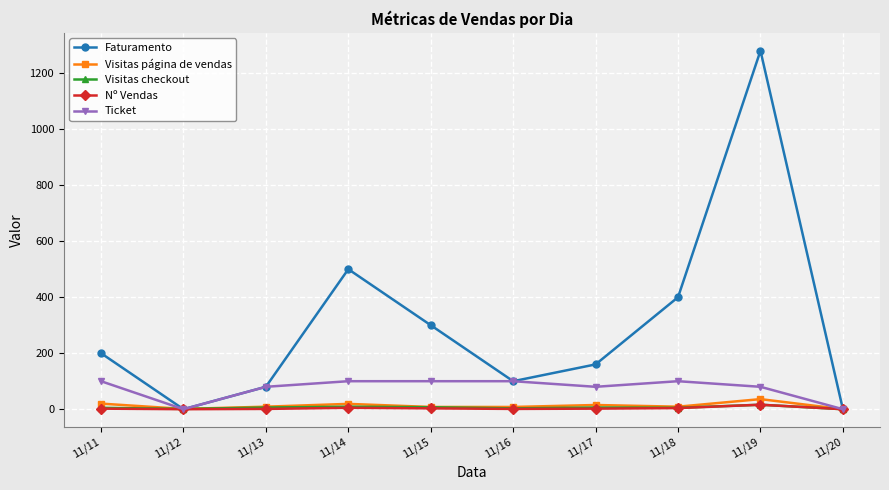

At how many categories does at least one series exceed 327?

3